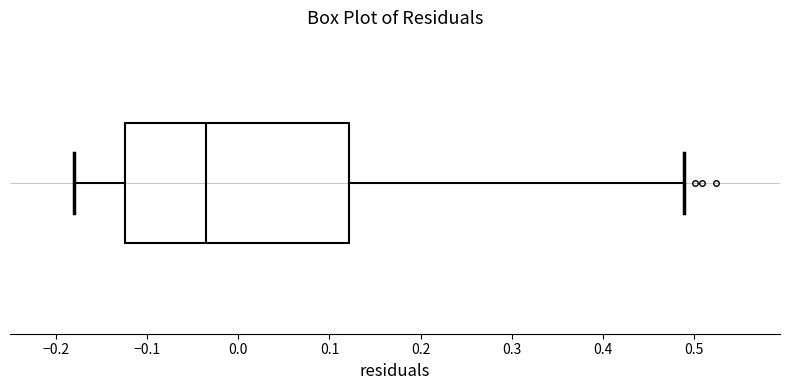

Read this box plot against the x-axis: the position of the median line, the range covered by the box, and the ends of both whiskers. The values are not printed on the chart, so give them approximately, as read against the axis.

median -0.03, box -0.12 to 0.12, whiskers -0.18 to 0.49